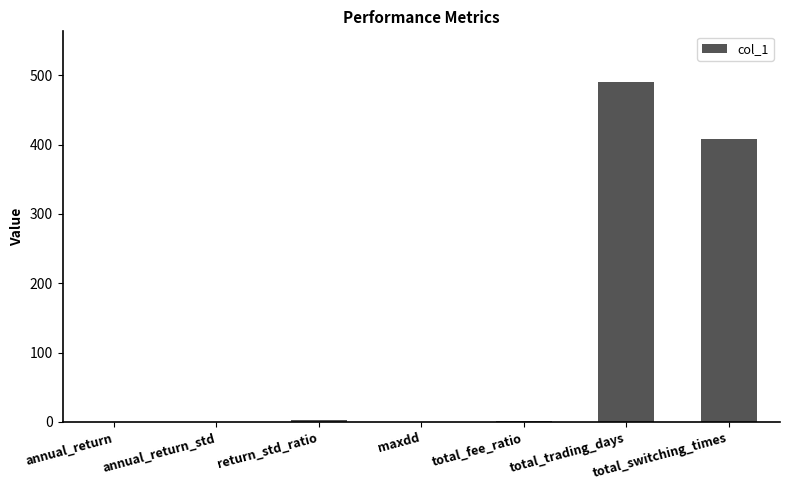

What is the sum of the values at total_switching_times and total_fee_ratio?

408.8